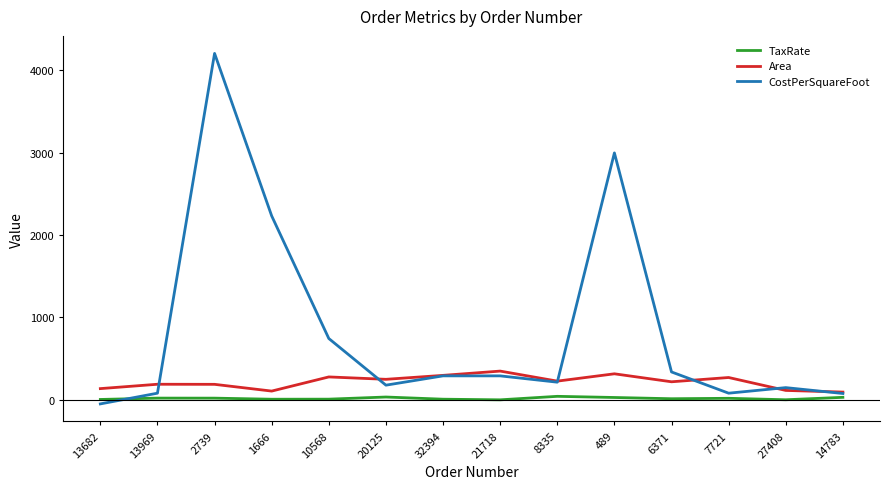

Where is CostPerSquareFoot nearest to the value 2077?

1666